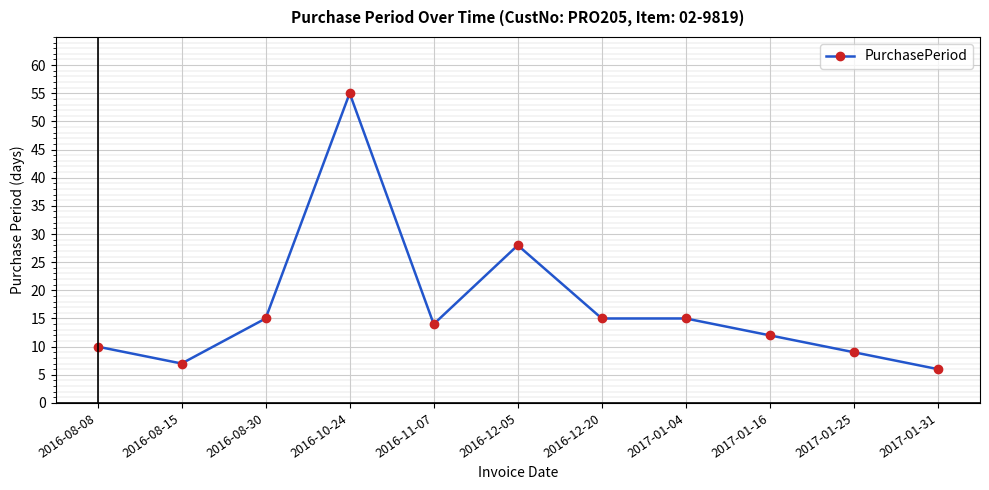

What is the label of the 2nd point from the right?

2017-01-25